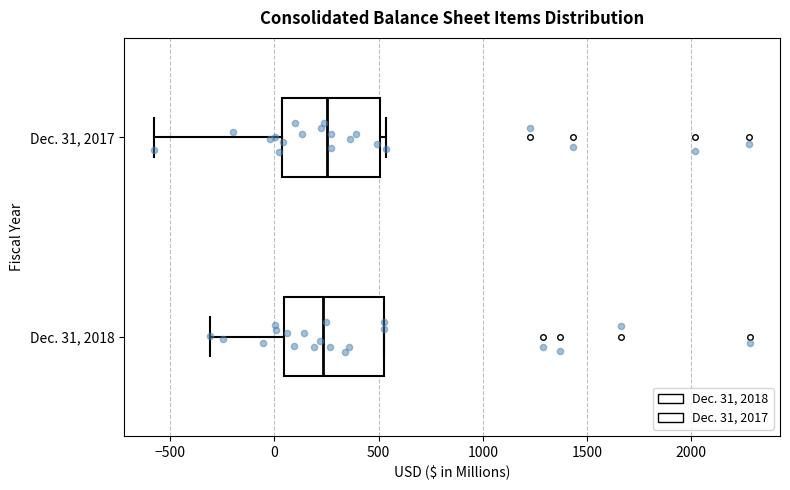

Reading bottom to top, transcribe this box plot: for each box, give where its median line is, the range the box spans, and where its two whiskers end, as read against the x-axis. The values are not printed on the chart, so give them approximately, as read against the axis.

Dec. 31, 2018: median 250, box 50 to 500, whiskers -300 to 550
Dec. 31, 2017: median 250, box 50 to 500, whiskers -600 to 550